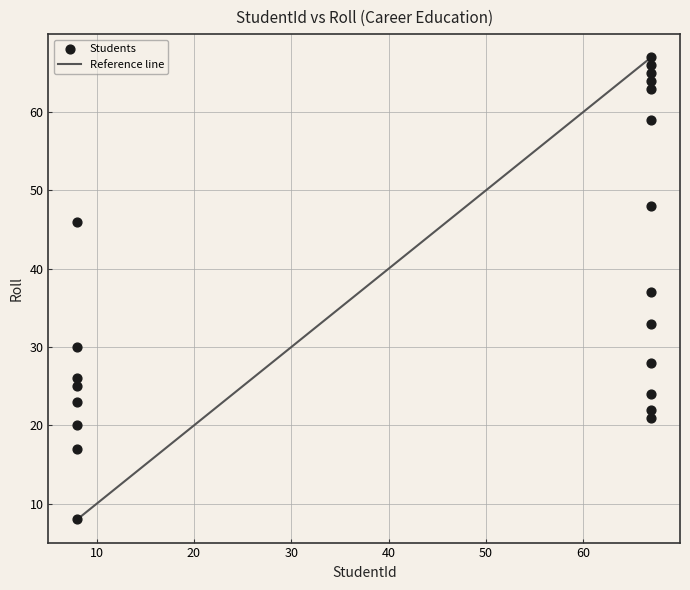

How many points are shown in the scatter plot?

21